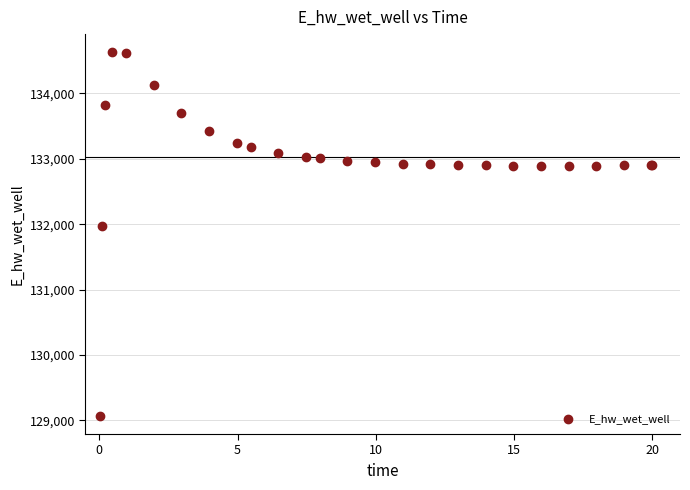

What Y value in the scatter plot is closest to 131849?

131970.3